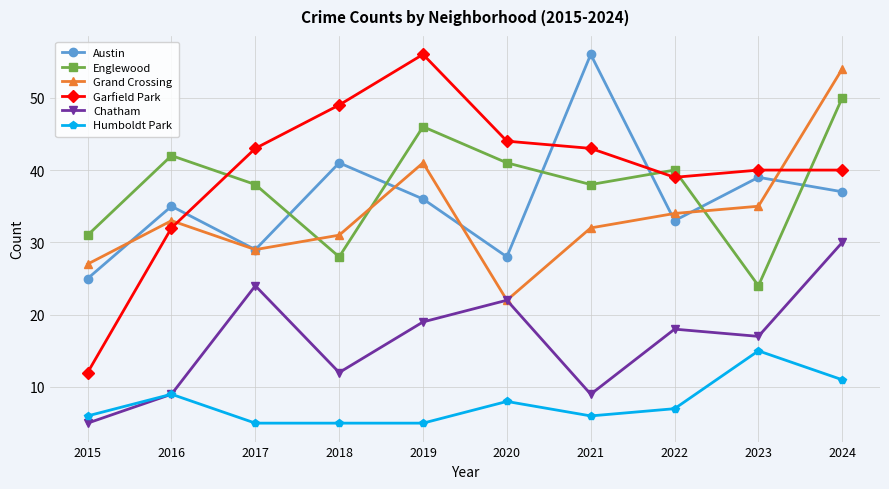

Which series has the largest range (max minus min)?

Garfield Park